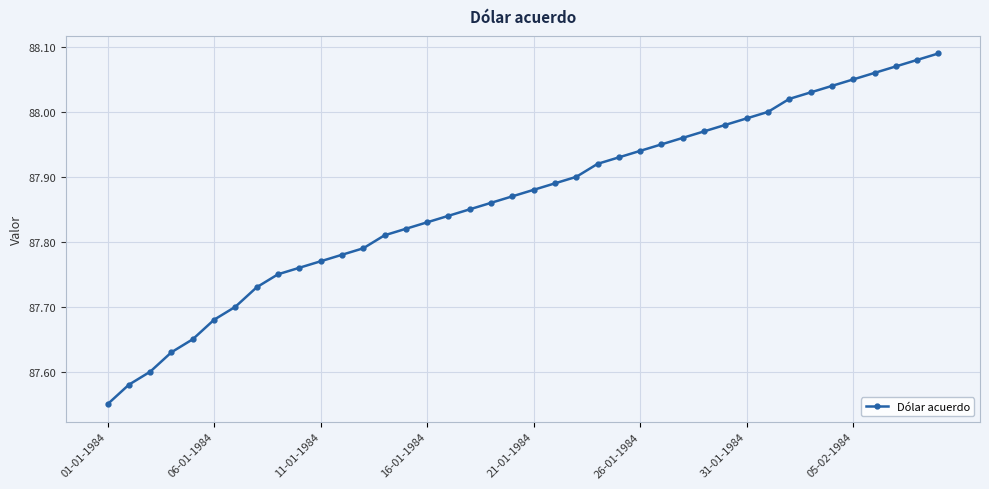

What is the sum of all values?

3514.6